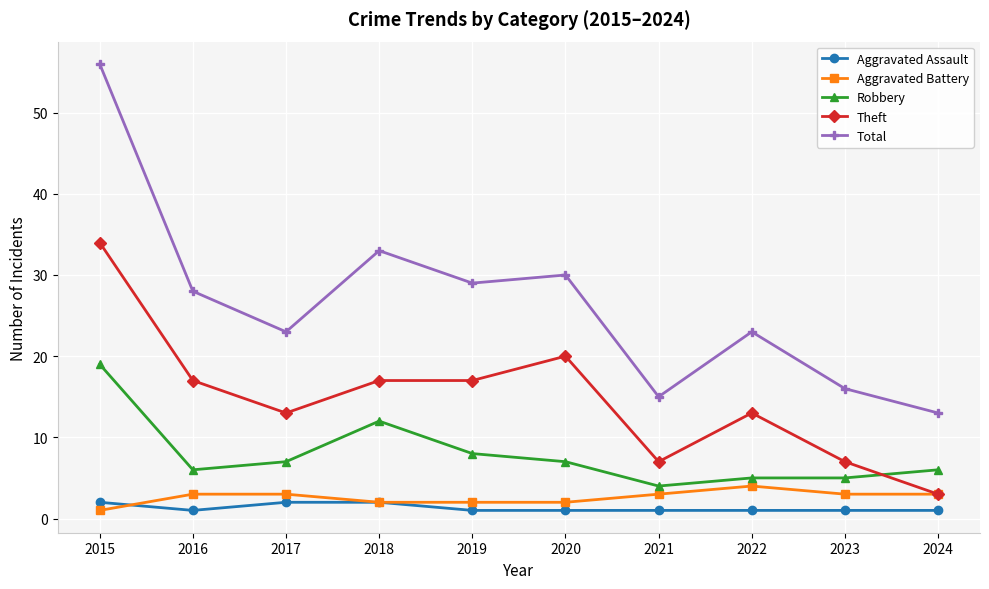

Where is the first local minimum for Robbery?

2016